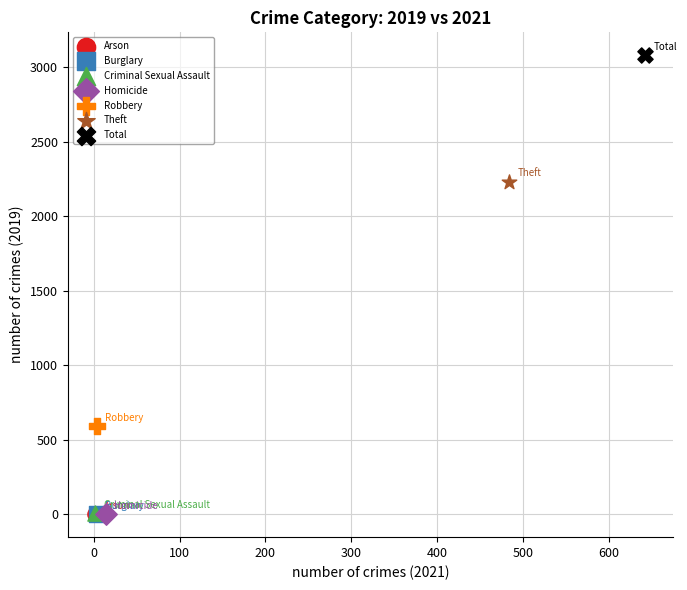

What are all the series names shown in the legend?

Arson, Burglary, Criminal Sexual Assault, Homicide, Robbery, Theft, Total